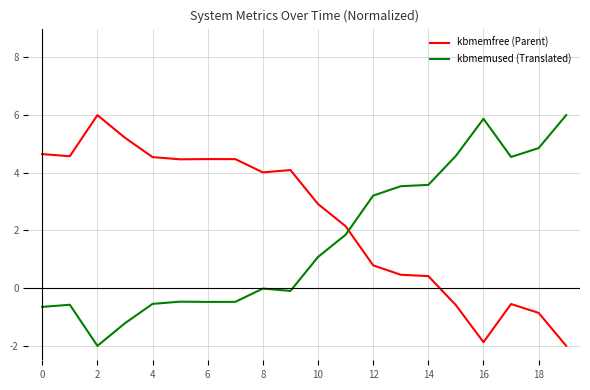

Rank the series by their average value, from lowest to highest.

kbmemused (Translated), kbmemfree (Parent)